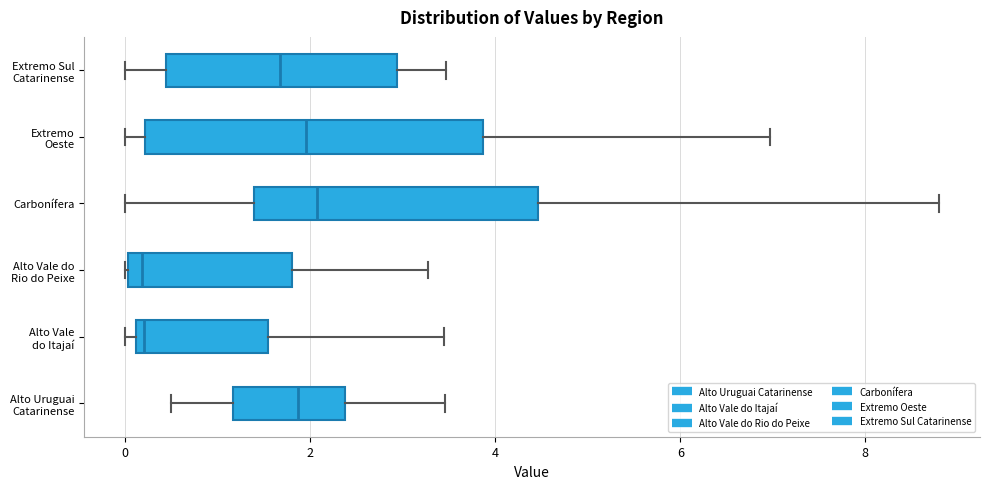

Reading bottom to top, read every box against the x-axis: the position of its median line, the range the box covers, and the ends of its whiskers. The values are not printed on the chart, so give them approximately, as read against the axis.

Alto Uruguai Catarinense: median 1.8, box 1.2 to 2.4, whiskers 0.4 to 3.4
Alto Vale do Itajaí: median 0.2 (just right of the box's left edge), box 0.2 to 1.6, whiskers 0.0 to 3.4
Alto Vale do Rio do Peixe: median 0.2, box 0.0 to 1.8, whiskers 0.0 to 3.2
Carbonífera: median 2.0, box 1.4 to 4.4, whiskers 0.0 to 8.8
Extremo Oeste: median 2.0, box 0.2 to 3.8, whiskers 0.0 to 7.0
Extremo Sul Catarinense: median 1.6, box 0.4 to 3.0, whiskers 0.0 to 3.4